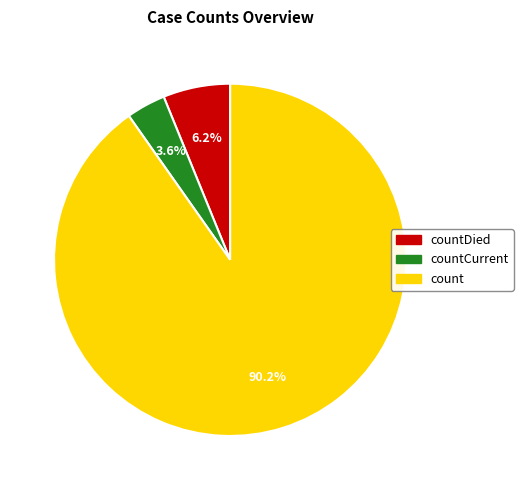

What percentage is the countCurrent slice, to the nearest percent?

4%